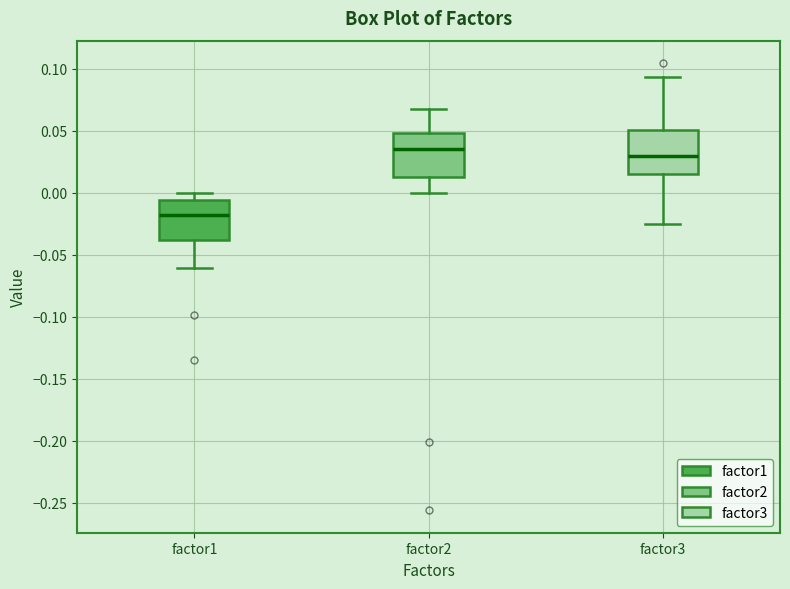

Reading left to right, read every box against the y-axis: the position of its median line, the range the box covers, and the ends of its whiskers. The values are not printed on the chart, so give them approximately, as read against the axis.

factor1: median -0.020, box -0.040 to -0.005, whiskers -0.060 to 0.000
factor2: median 0.035, box 0.015 to 0.050, whiskers 0.000 to 0.065
factor3: median 0.030, box 0.015 to 0.050, whiskers -0.025 to 0.095